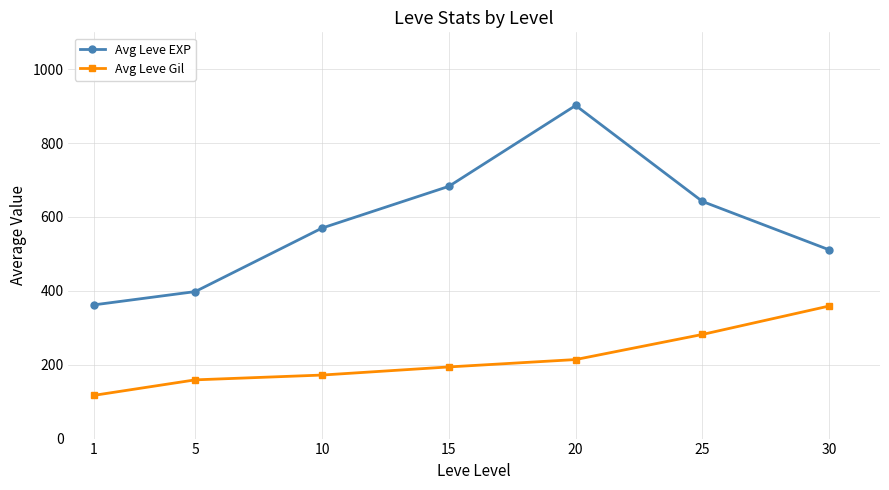

How many data points does each series have?

7